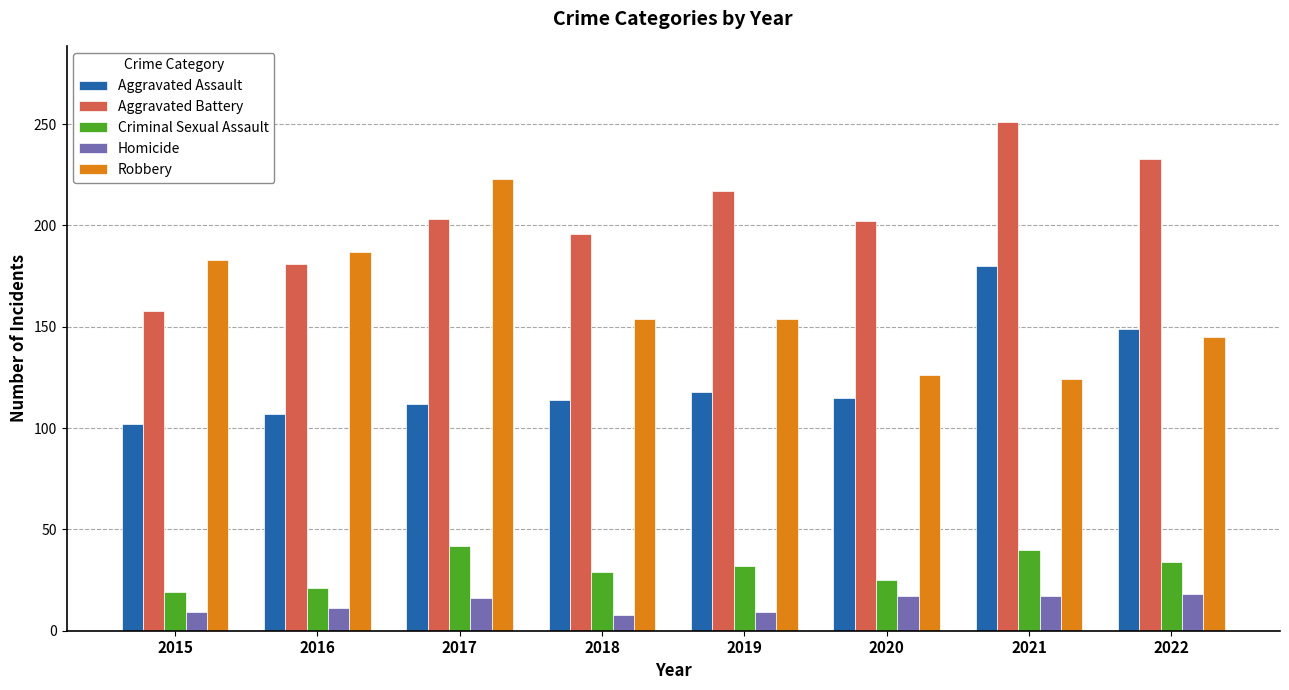

What is the sum of all Aggravated Battery values?

1641